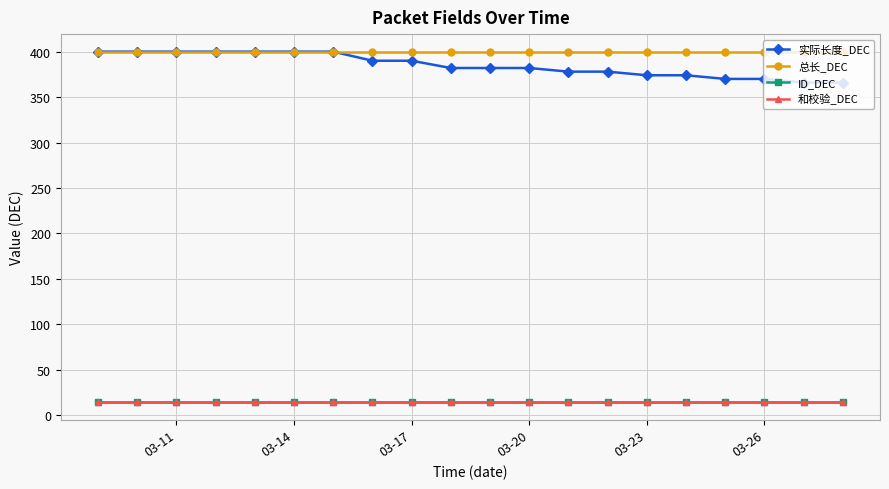

Does the chart have visible grid lines?

Yes